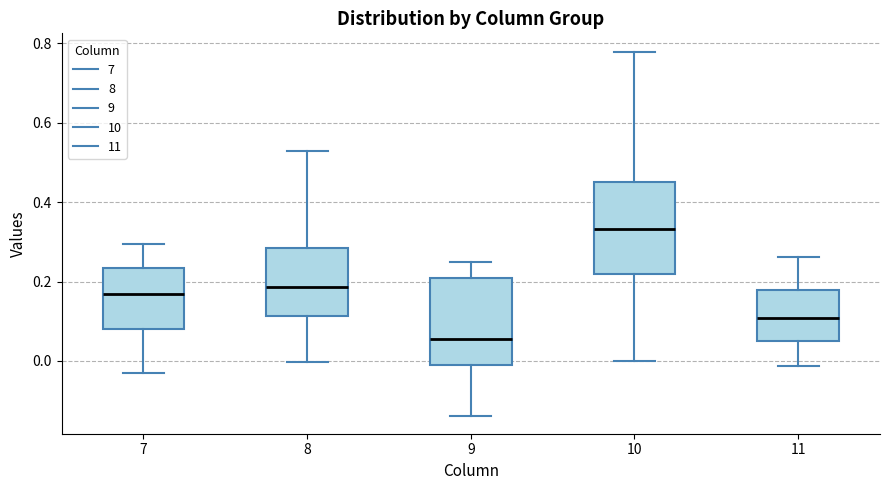

Reading left to right, transcribe this box plot: for each box, give where its median line is, the range the box spans, and where its two whiskers end, as read against the y-axis. The values are not printed on the chart, so give them approximately, as read against the axis.

7: median 0.16, box 0.08 to 0.24, whiskers -0.04 to 0.30
8: median 0.18, box 0.12 to 0.28, whiskers 0.00 to 0.52
9: median 0.06, box 0.00 to 0.20, whiskers -0.14 to 0.24
10: median 0.34, box 0.22 to 0.46, whiskers 0.00 to 0.78
11: median 0.10, box 0.04 to 0.18, whiskers -0.02 to 0.26